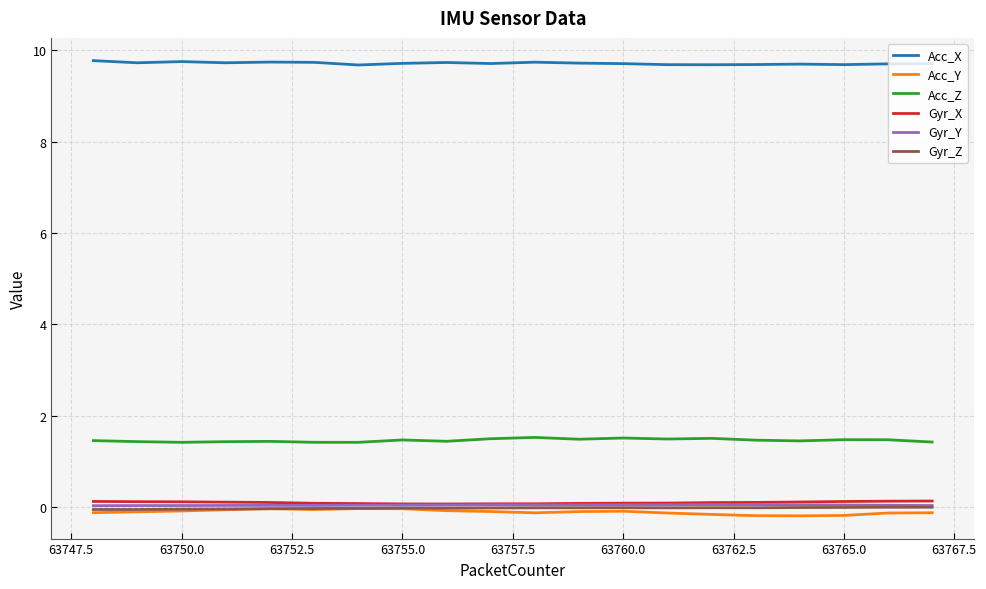

Which series has the largest total across all categories?

Acc_X